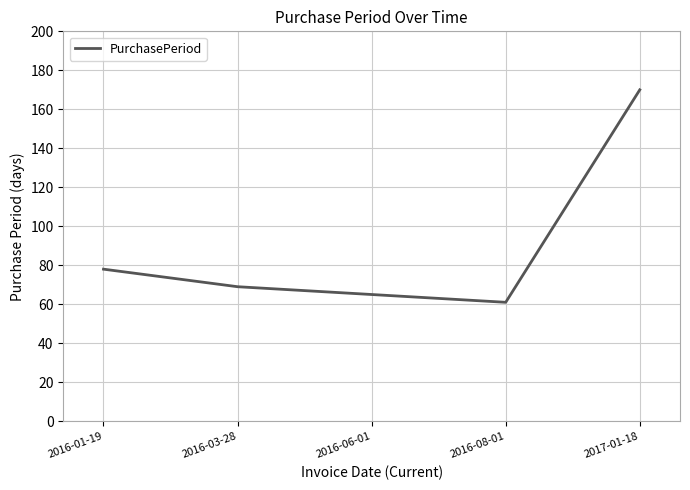

Reading left to right, extract all data points from this chart.

78	69	65	61	170